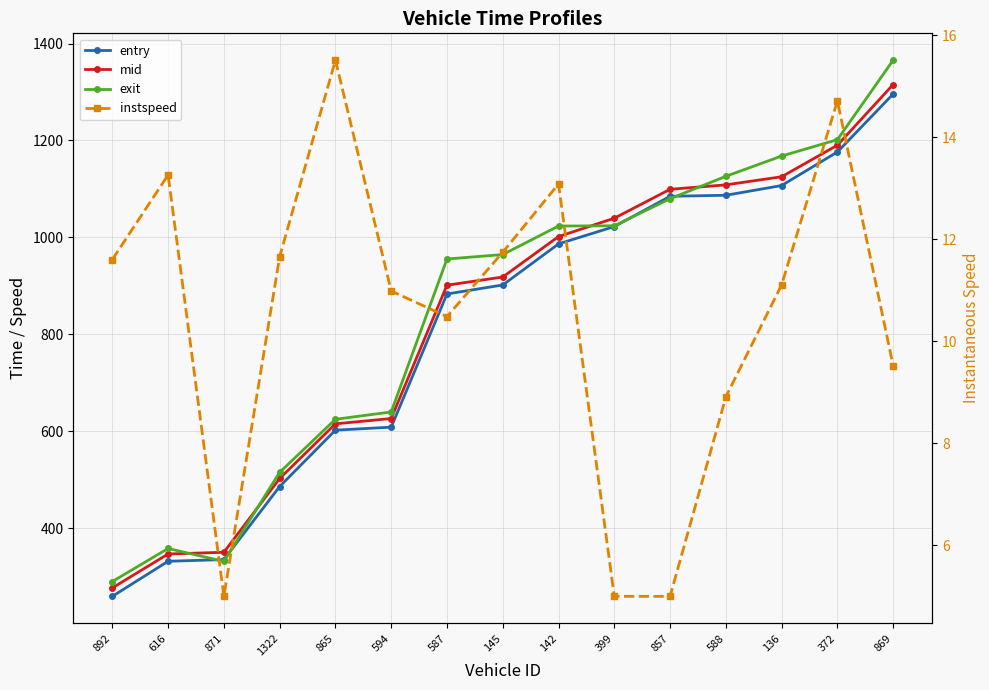

The instspeed series shows 2.4 at 588. True or false?

False